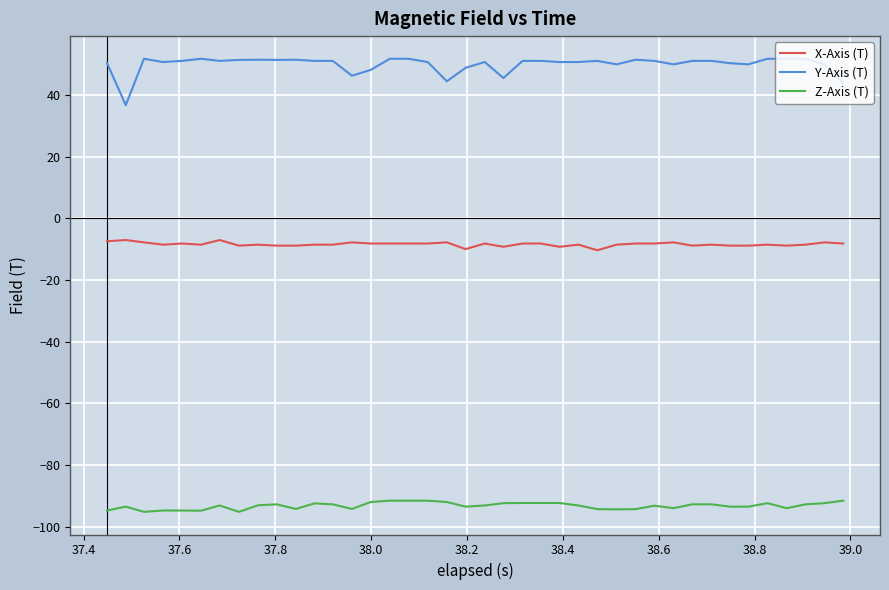

Which series has the widest spread of values?

Y-Axis (T)